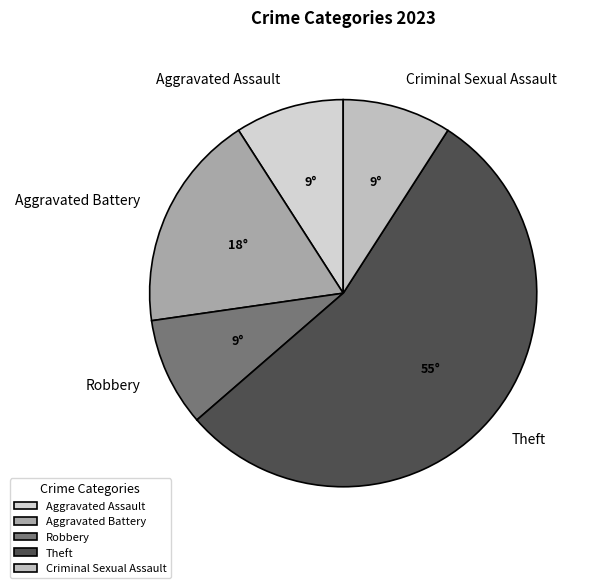

True or false: Theft accounts for 55% of the total.

True